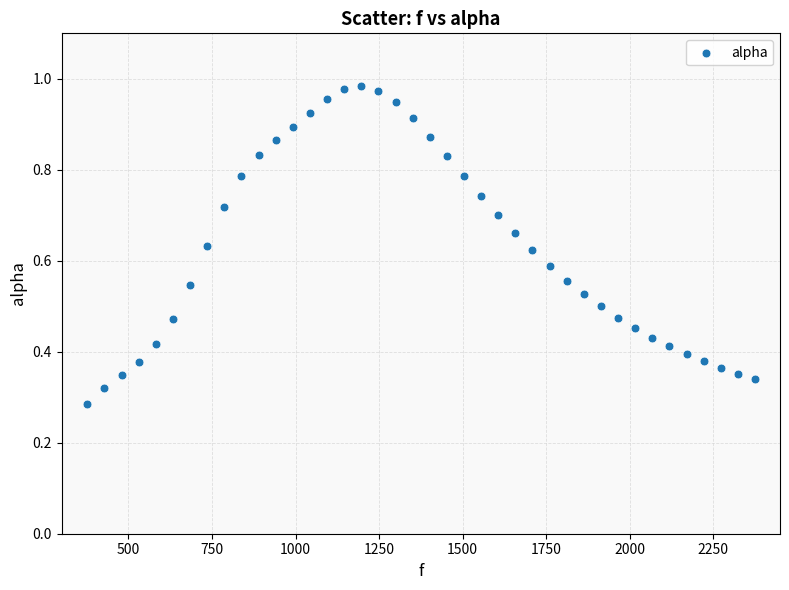

What is the range of X values (max minus min)?

1998.3